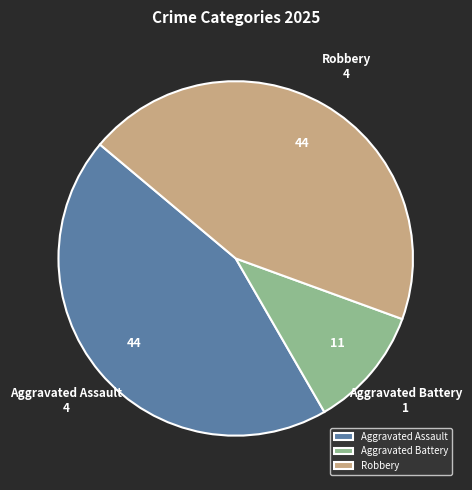

What is the ratio of the value at Aggravated Assault to the value at Aggravated Battery?

4.0